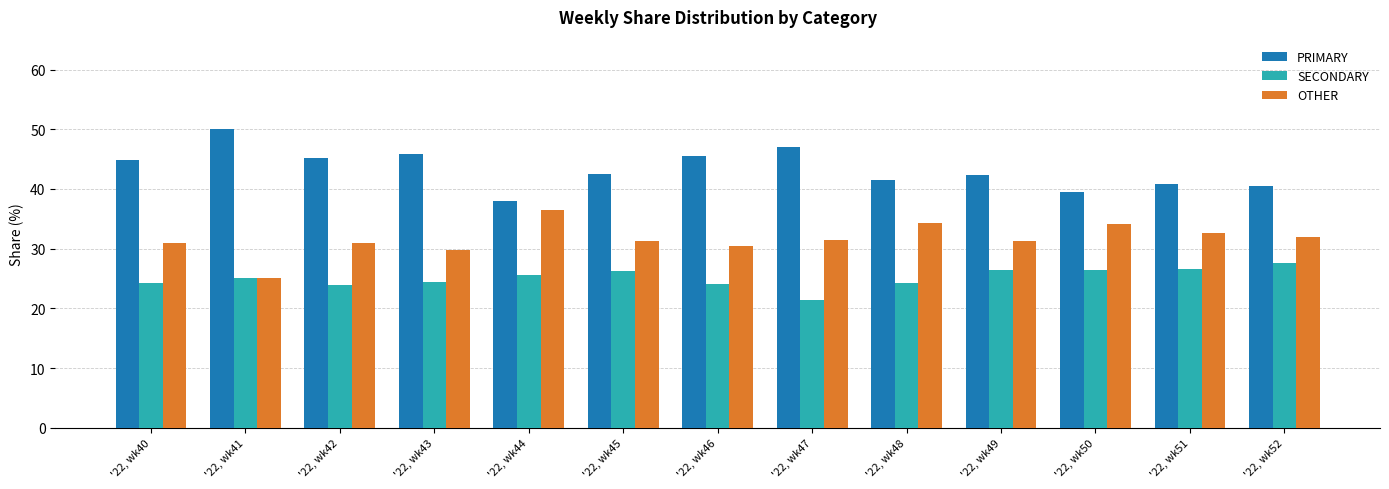

What value does the OTHER series have at '22, wk47?

31.5